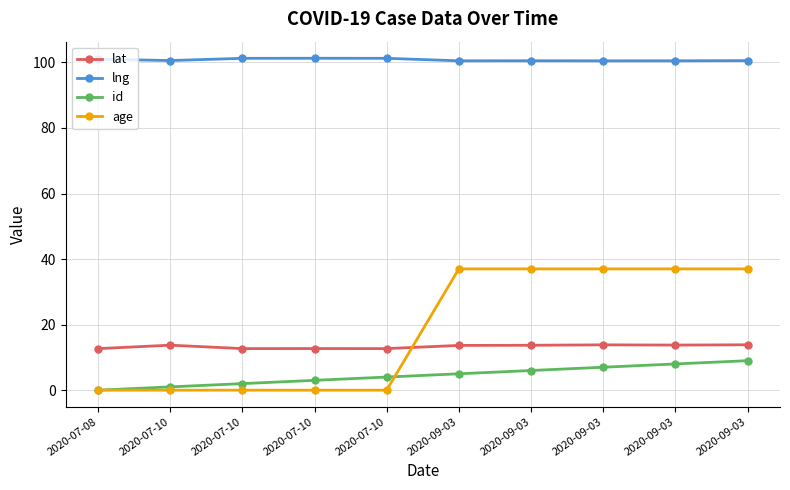

Count the lat values in the range 12 to 13.

4